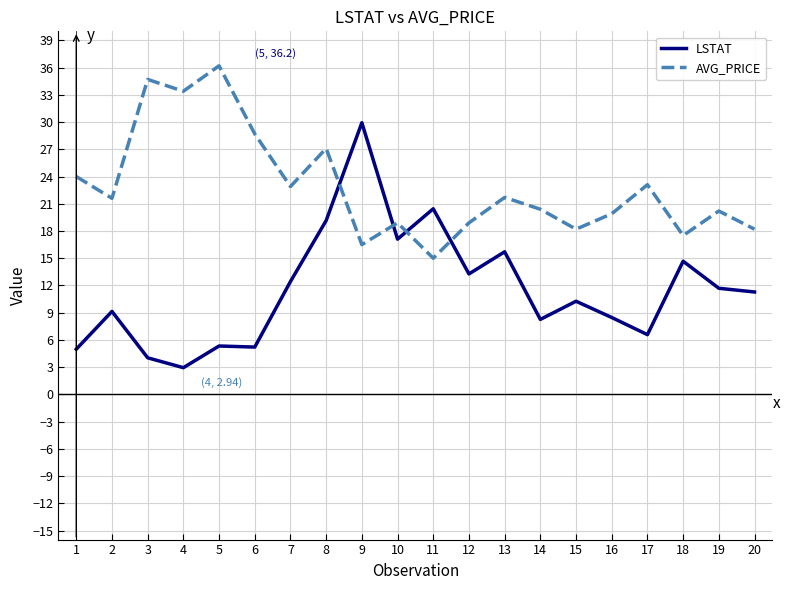

Rank the series by their maximum value, from highest to lowest.

AVG_PRICE, LSTAT